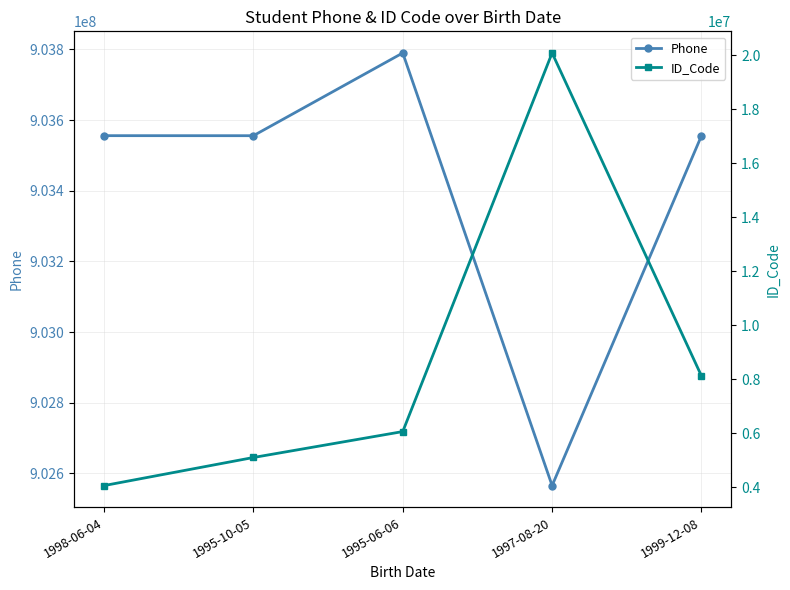

List the series in order of their peak value, lowest first.

ID_Code, Phone